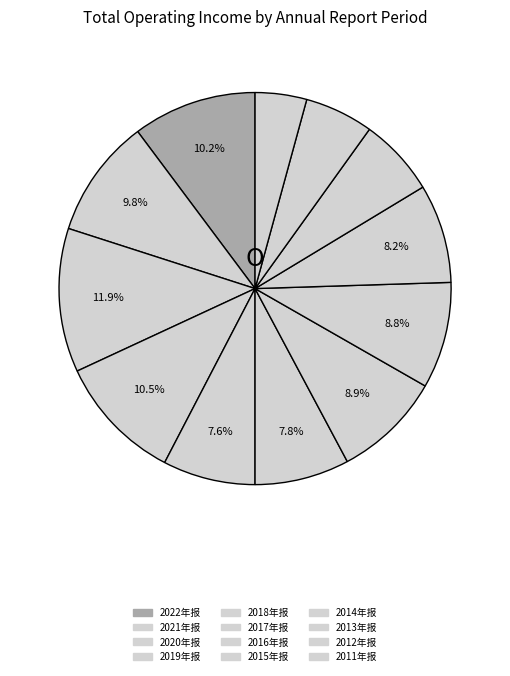

What is the smallest slice in the pie chart?

2011年报